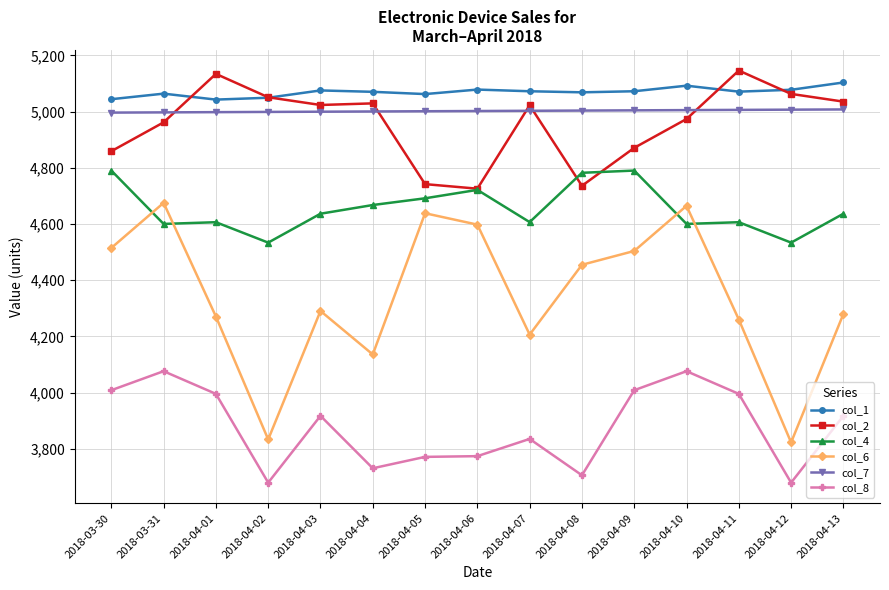

Which series has the largest range (max minus min)?

col_6